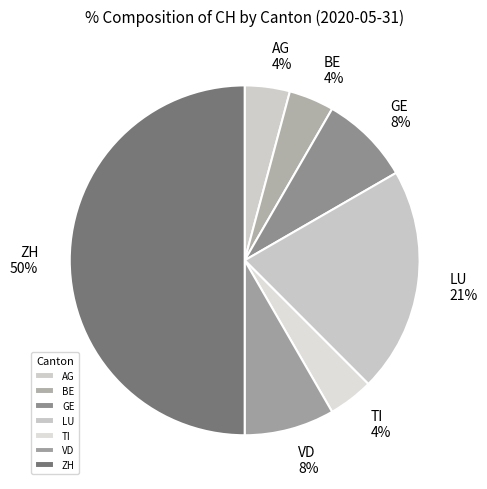

How many segments does this pie chart have?

7